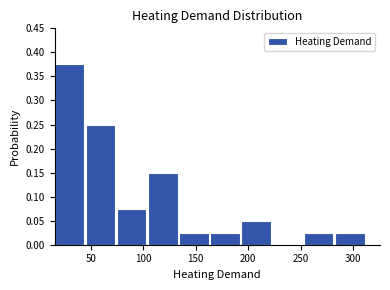

Which range on the x-axis has the tallest bar?

15 to 45